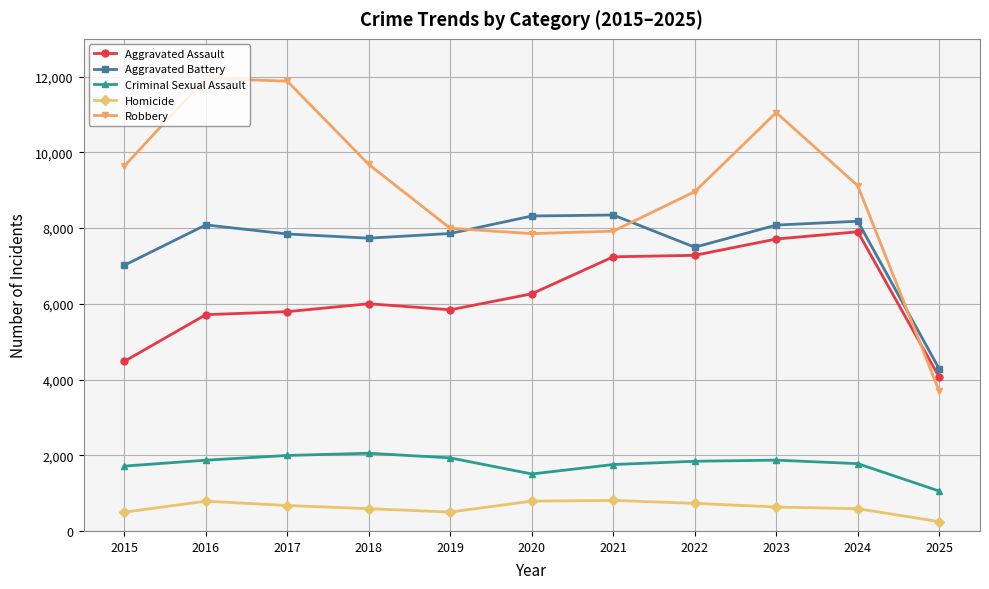

Which series changed the most between 2019 and 2024?

Aggravated Assault